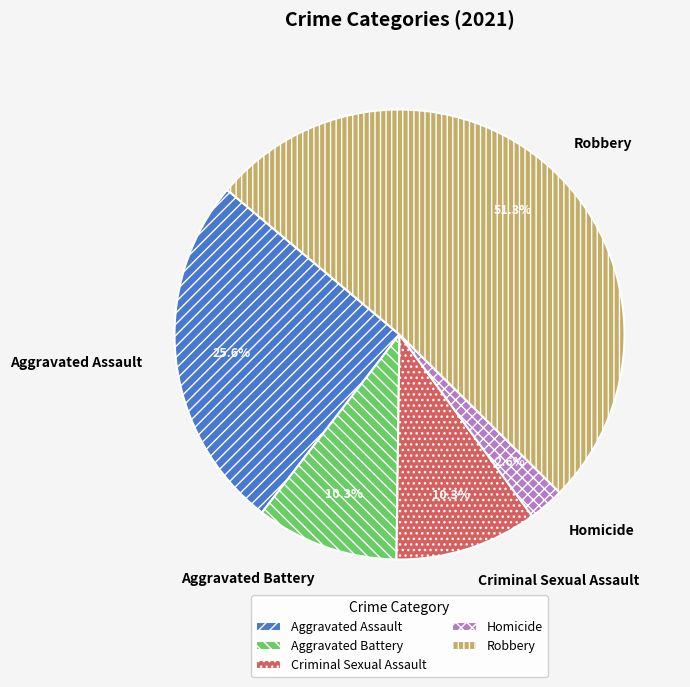

Which has a higher value, Criminal Sexual Assault or Robbery?

Robbery